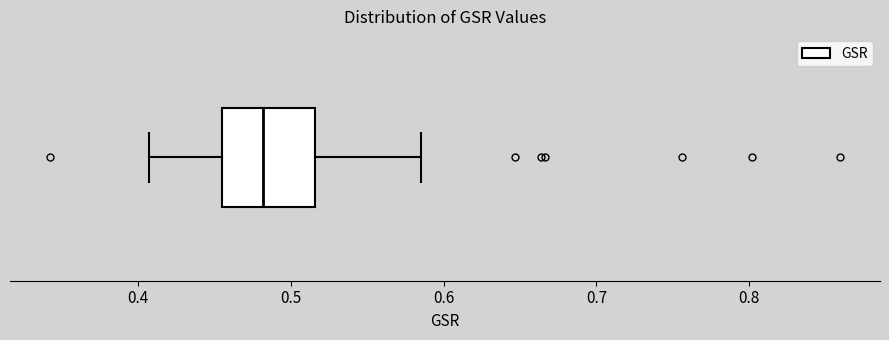

Read this box plot against the x-axis: the position of the median line, the range covered by the box, and the ends of both whiskers. The values are not printed on the chart, so give them approximately, as read against the axis.

median 0.48, box 0.45 to 0.52, whiskers 0.41 to 0.59